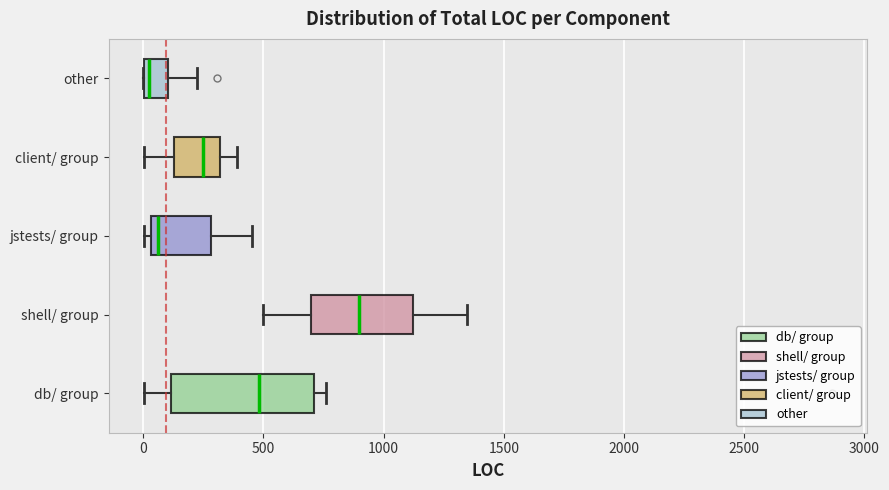

Reading bottom to top, transcribe this box plot: for each box, give where its median line is, the range the box spans, and where its two whiskers end, as read against the x-axis. The values are not printed on the chart, so give them approximately, as read against the axis.

db/ group: median 500, box 100 to 700, whiskers 0 to 750
shell/ group: median 900, box 700 to 1100, whiskers 500 to 1350
jstests/ group: median 50 (just right of the box's left edge), box 50 to 300, whiskers 0 to 450
client/ group: median 250, box 150 to 300, whiskers 0 to 400
other: median 0 (just right of the box's left edge), box 0 to 100, whiskers 0 to 200